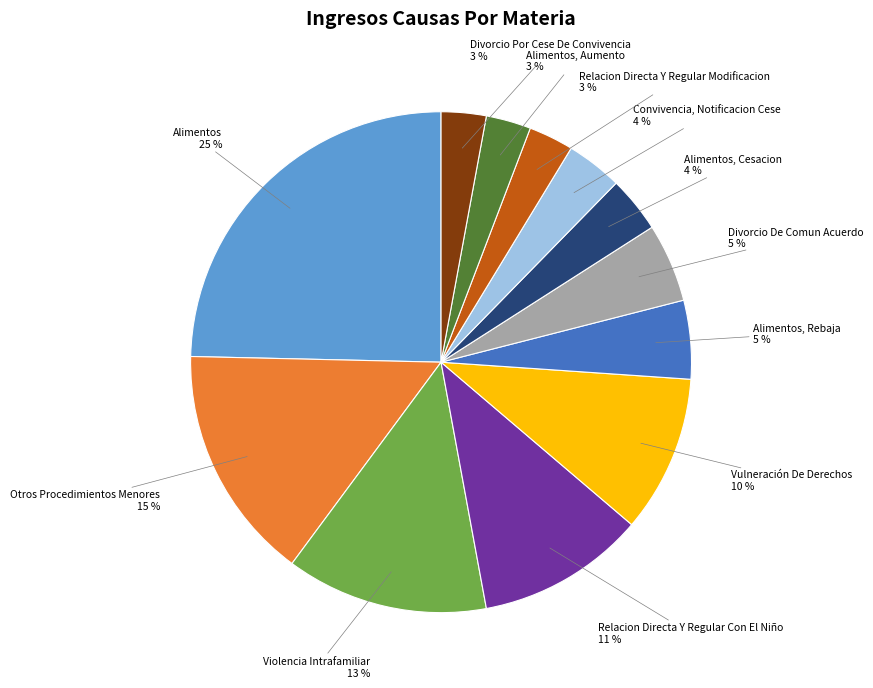

Is there a majority slice in this chart?

No